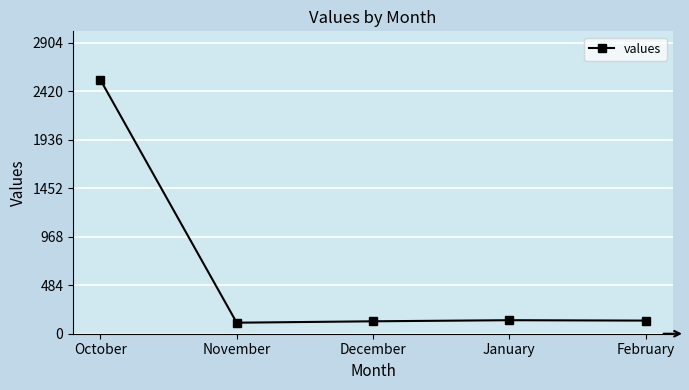

What is the difference between the second highest and minimum values?

25